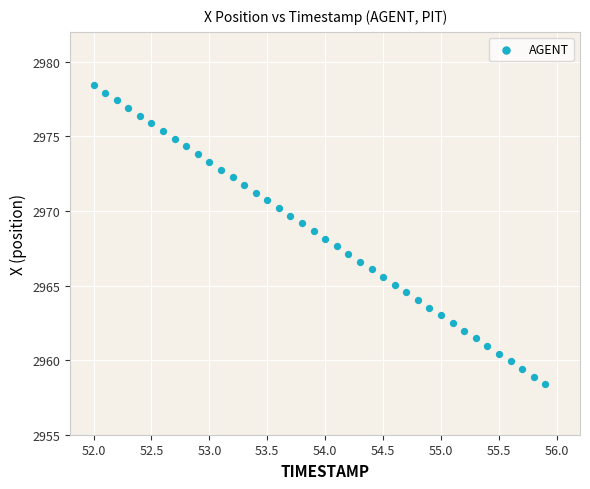

What is the range of X values (max minus min)?

3.9